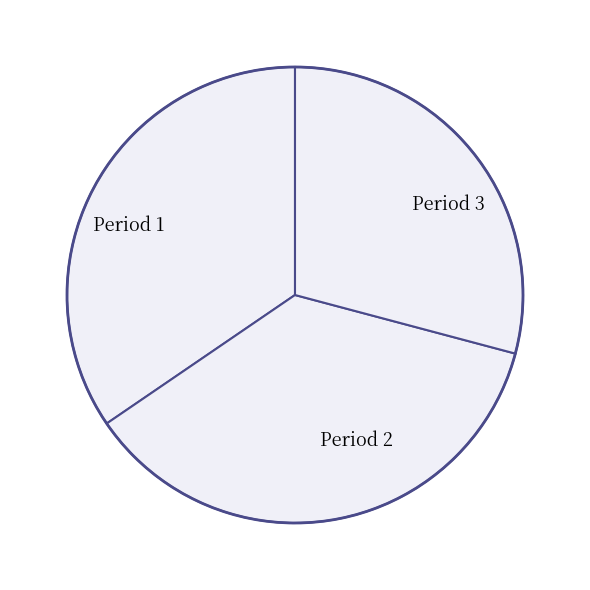

Rank the categories by value from highest to lowest.

Period 2, Period 1, Period 3